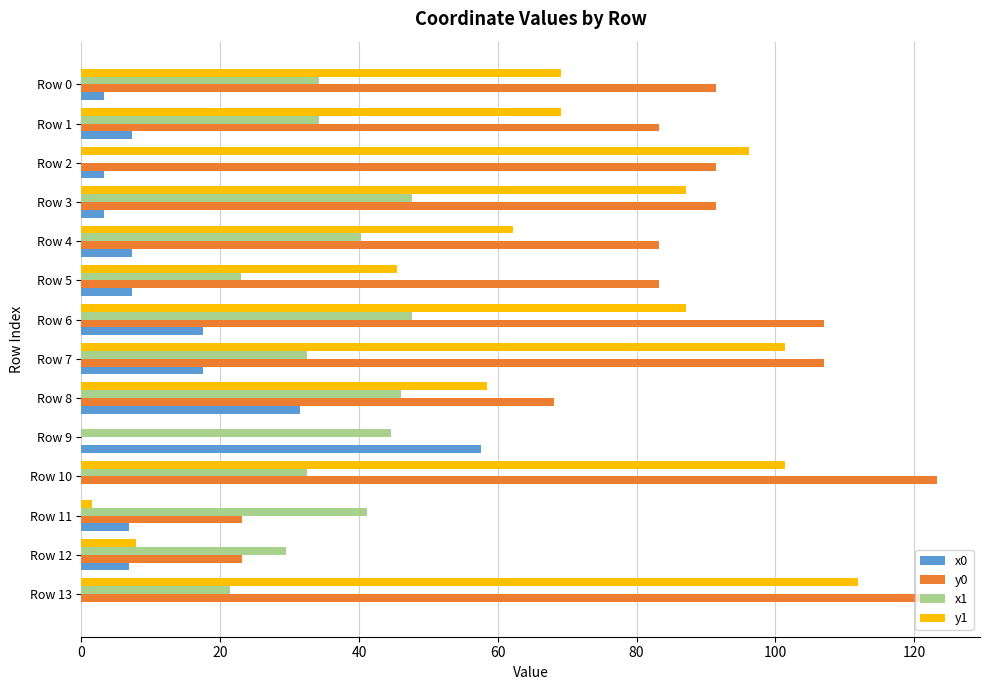

Between Row 10 and Row 12, which series saw the biggest shift?

y0